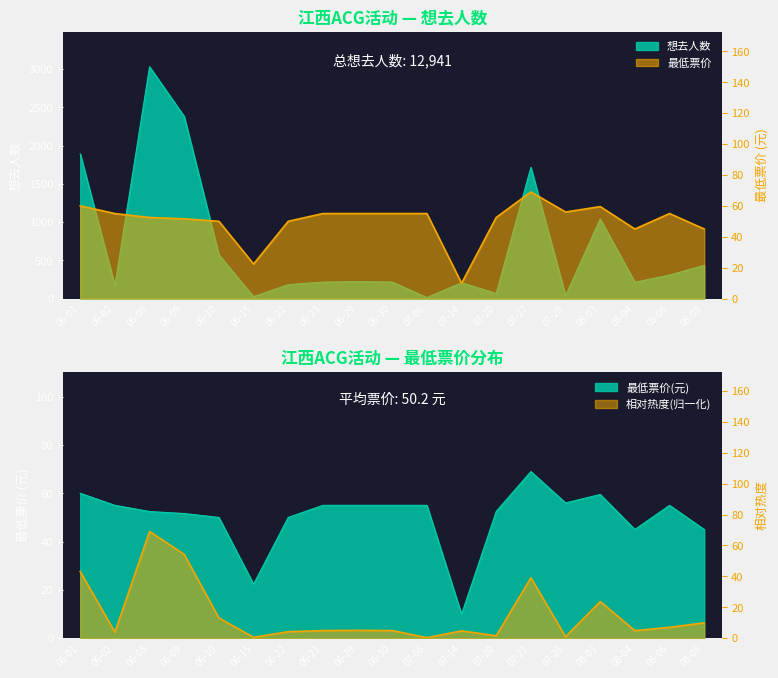

How many interior local valleys does the 想去人数 series have?

6